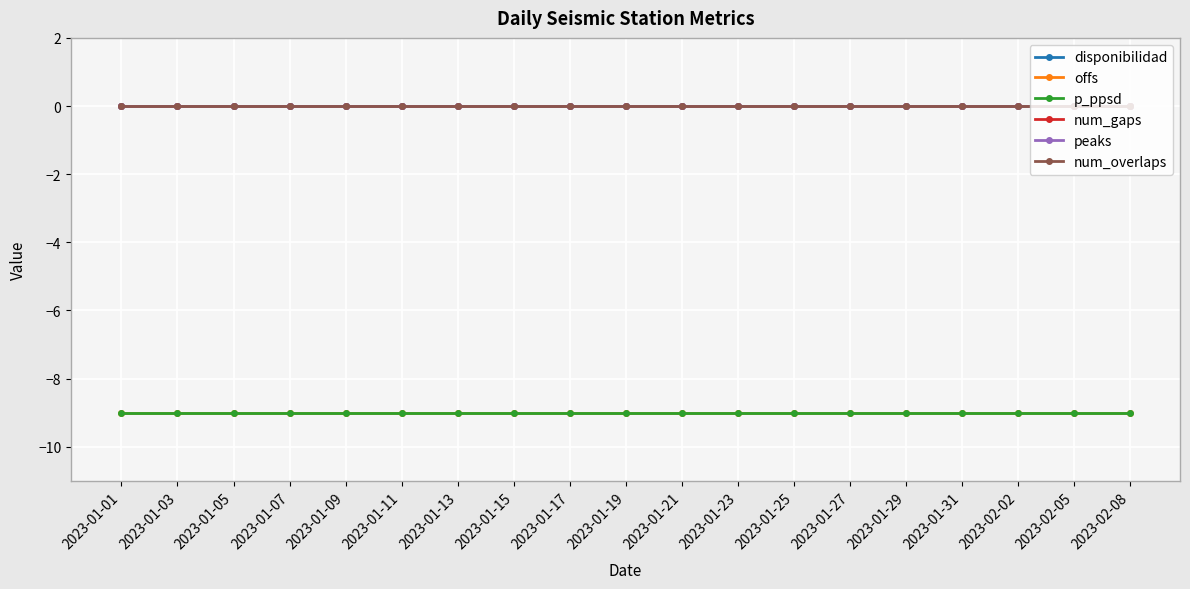

True or false: num_overlaps has a value of 0 at 2023-01-29.

True